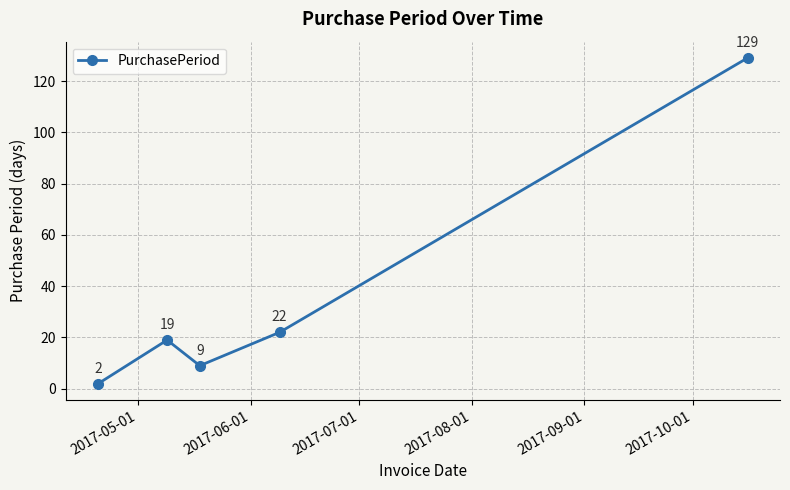

What is the smallest value displayed?

2